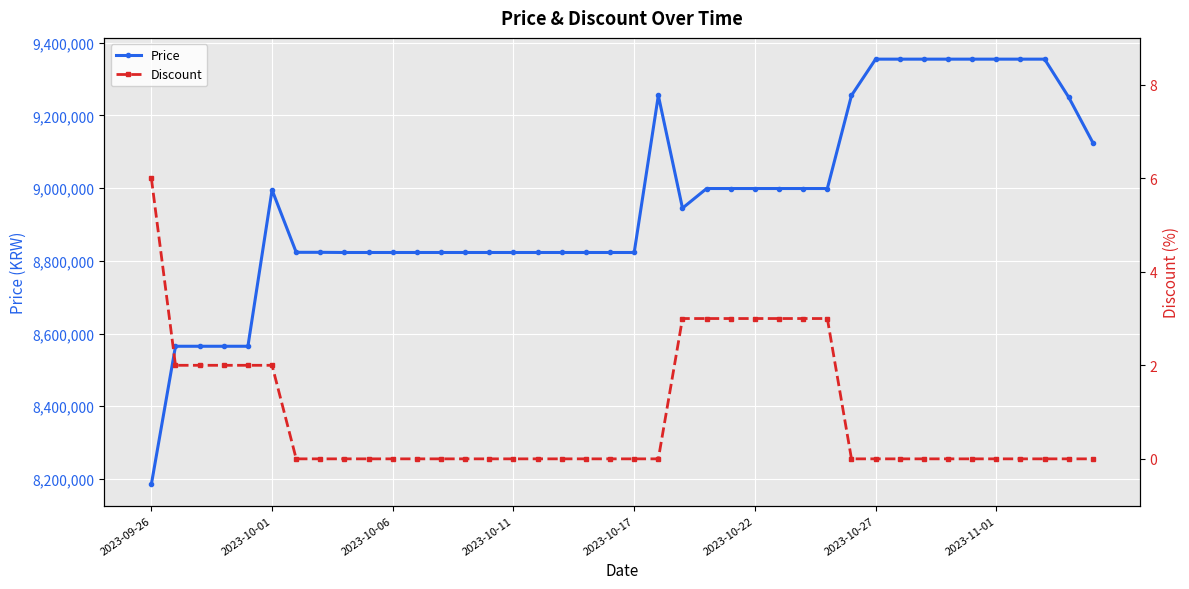

True or false: Price has more than 1 points higher than both neighbors.

True